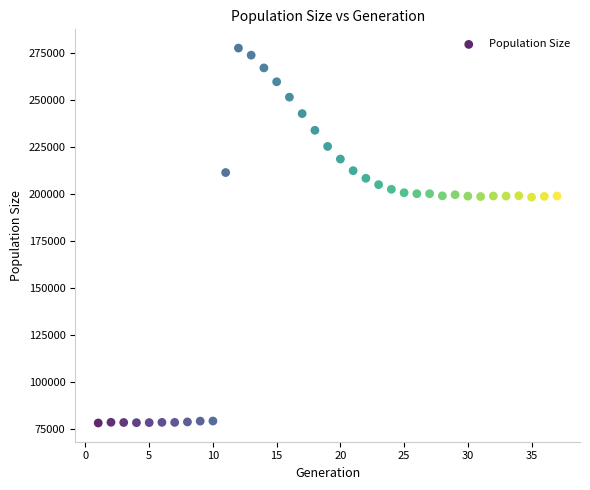

What is the range of X values (max minus min)?

36